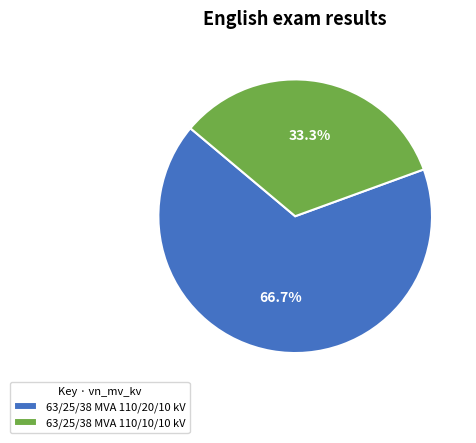

What percentage do 63/25/38 MVA 110/20/10 kV and 63/25/38 MVA 110/10/10 kV together represent?

100.0%